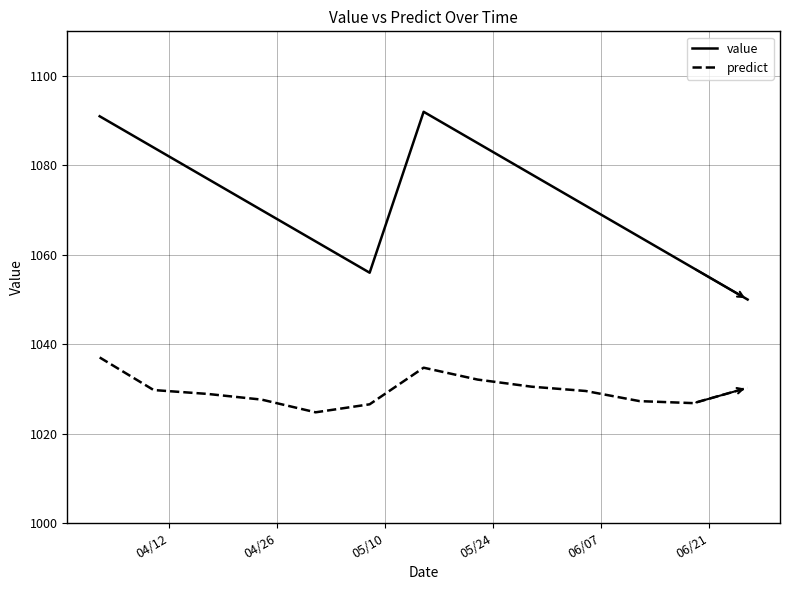

What is the difference between the second highest and second lowest values in the predict series?

8.2